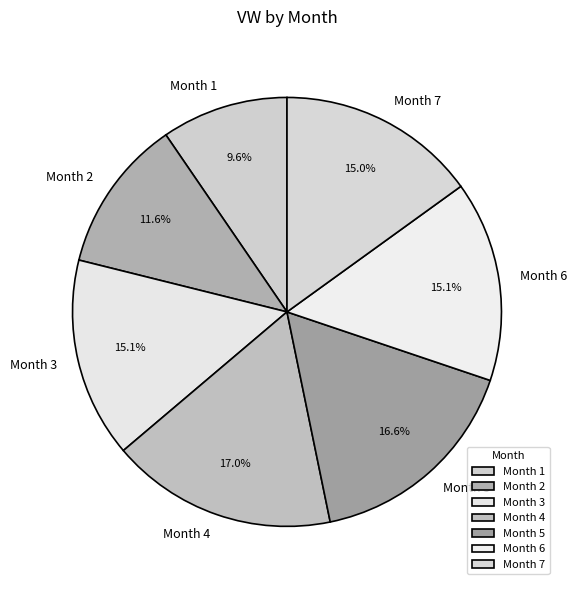

Is the sum of Month 5 and Month 3 greater than half?

No